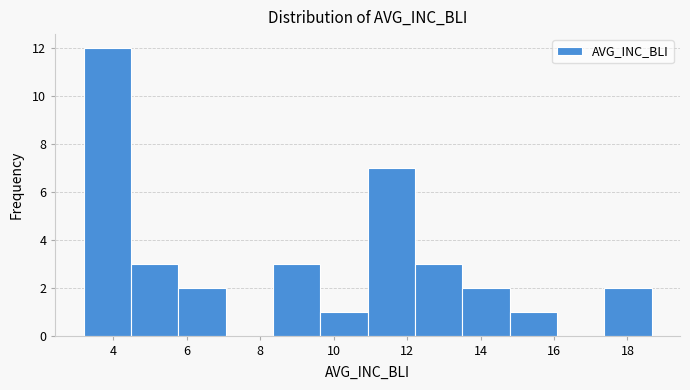

Over which range of the x-axis is the bar tallest?

3.2 to 4.4